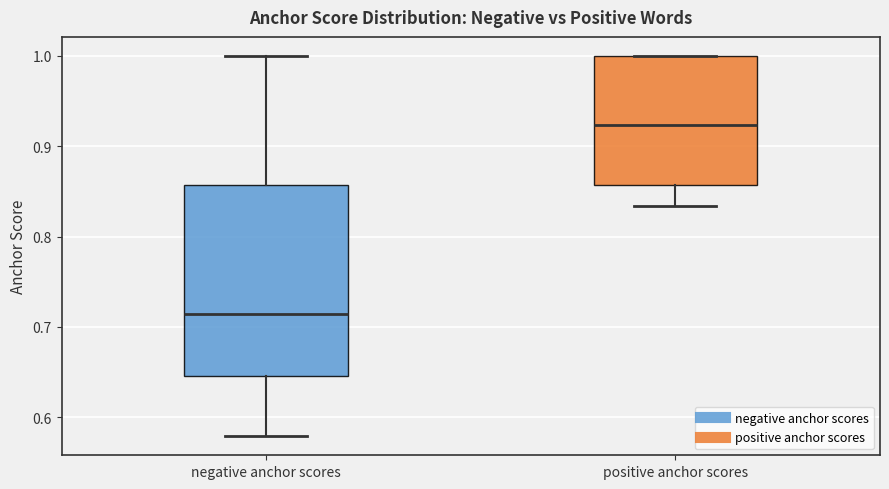

Reading left to right, transcribe this box plot: for each box, give where its median line is, the range the box spans, and where its two whiskers end, as read against the y-axis. The values are not printed on the chart, so give them approximately, as read against the axis.

negative anchor scores: median 0.71, box 0.65 to 0.86, whiskers 0.58 to 1.00
positive anchor scores: median 0.92, box 0.86 to 1.00, whiskers 0.83 to 1.00